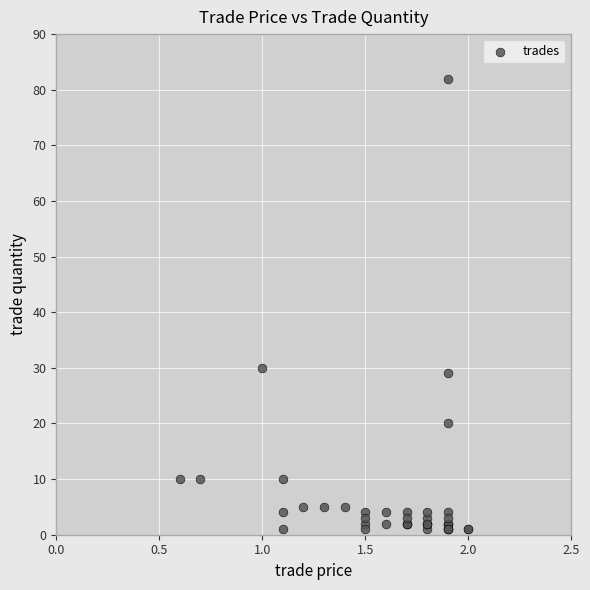

What Y value in the scatter plot is closest to 41?

30